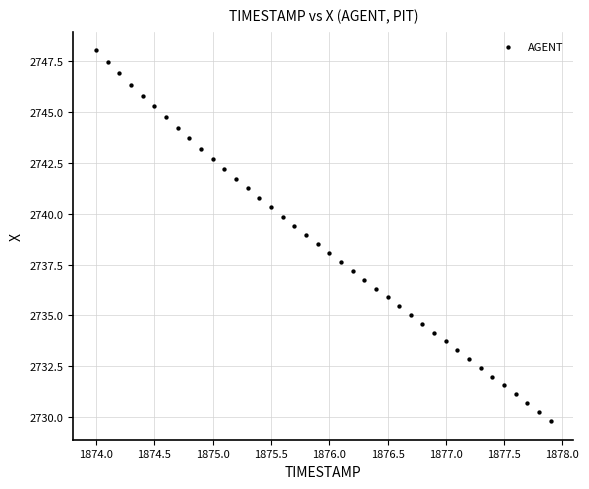

What is the range of X values (max minus min)?

3.9